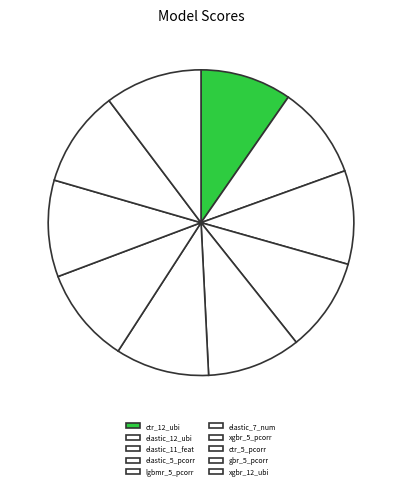

Is there a majority slice in this chart?

No